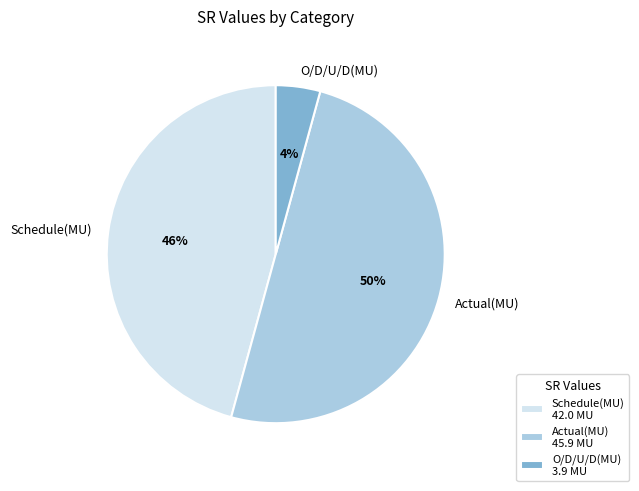

To the nearest percent, what is the difference between the Actual(MU) and Schedule(MU) slice percentages?

4%